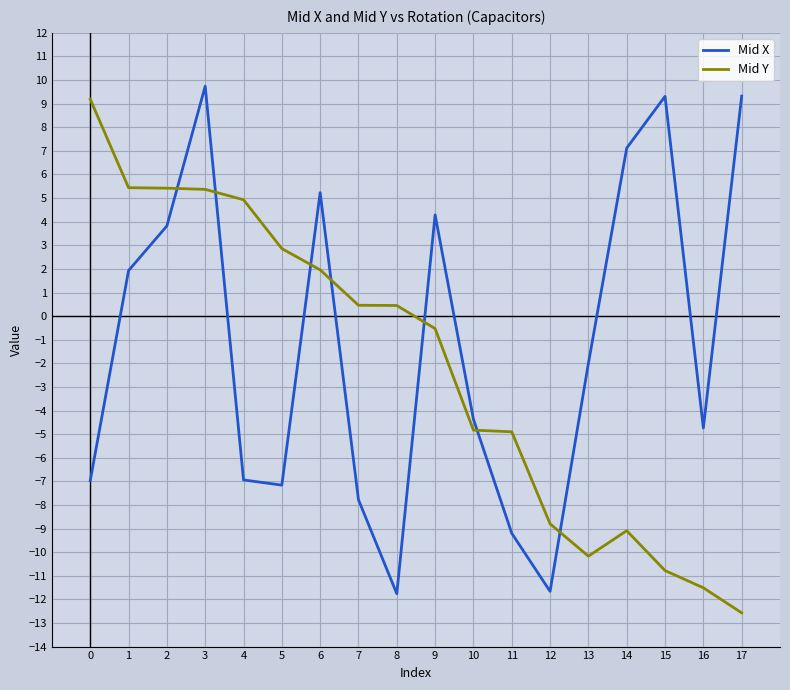

At which category is the sum across all series the highest?

3